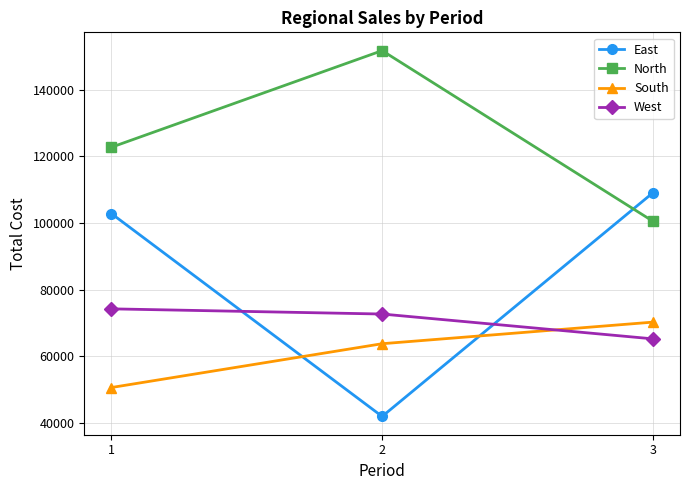

How many South values are between 50612 and 70238?

3